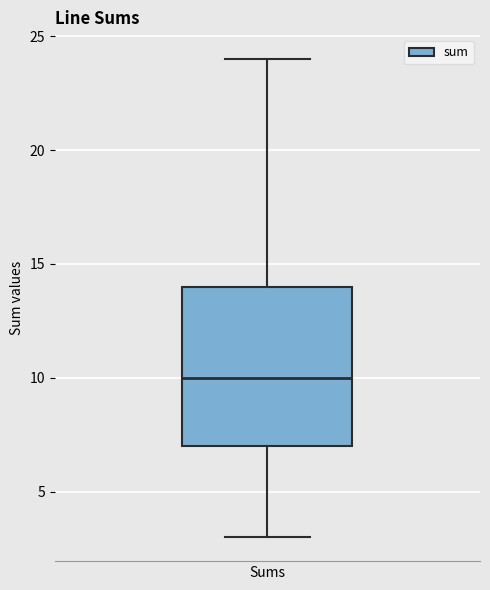

Transcribe this box plot: give where the median line is, the range the box spans, and where the two whiskers end, as read against the y-axis. The values are not printed on the chart, so give them approximately, as read against the axis.

median 10, box 7 to 14, whiskers 3 to 24